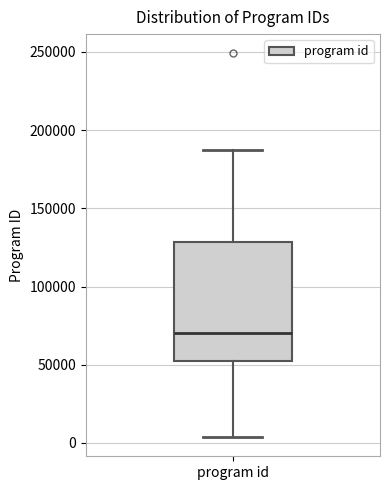

Read this box plot against the y-axis: the position of the median line, the range covered by the box, and the ends of both whiskers. The values are not printed on the chart, so give them approximately, as read against the axis.

median 70000, box 55000 to 130000, whiskers 5000 to 185000